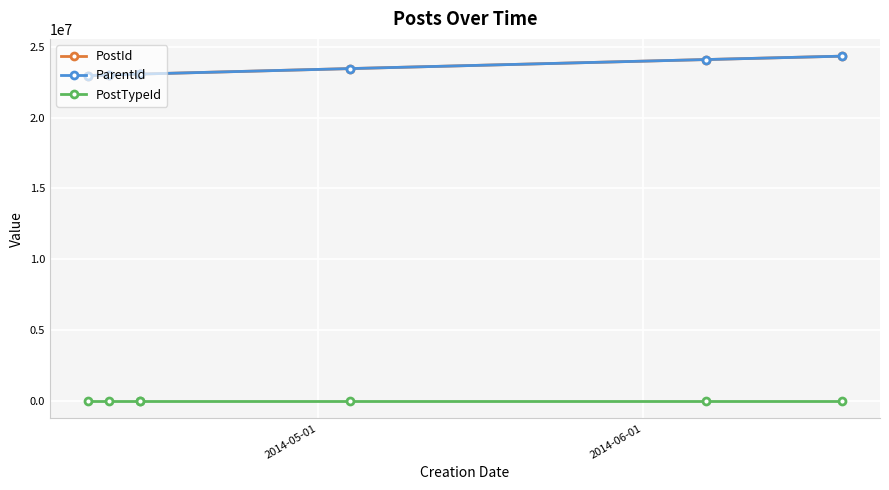

What is the minimum value for PostId?

22965070